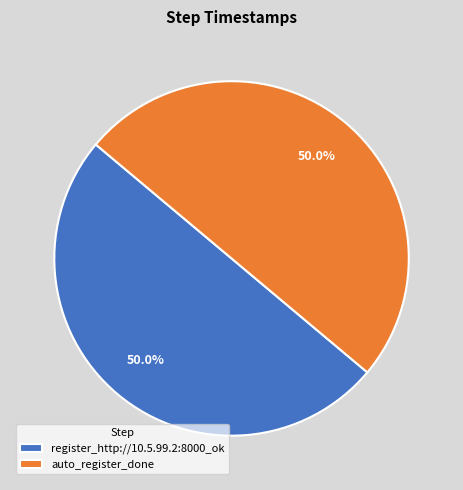

What is the ratio of the value at register_http://10.5.99.2:8000_ok to the value at auto_register_done?

1.0